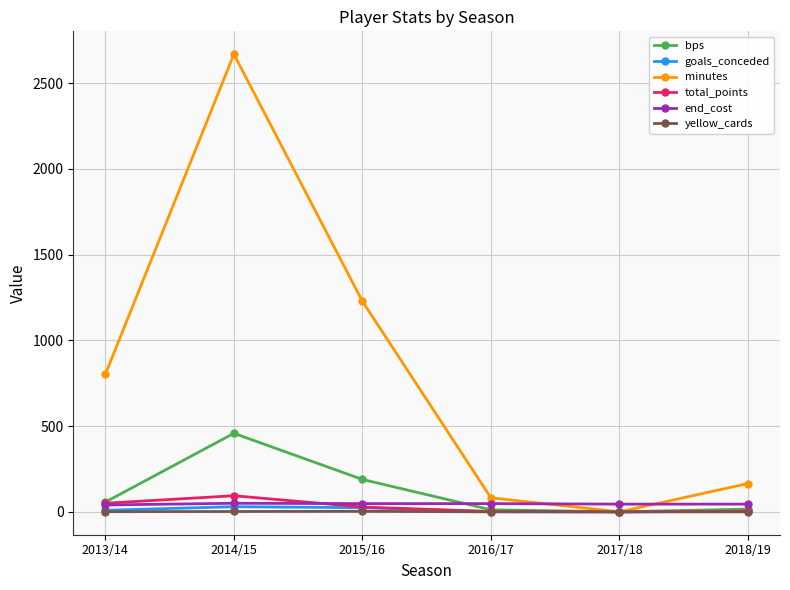

What is the greatest value displayed?

2669